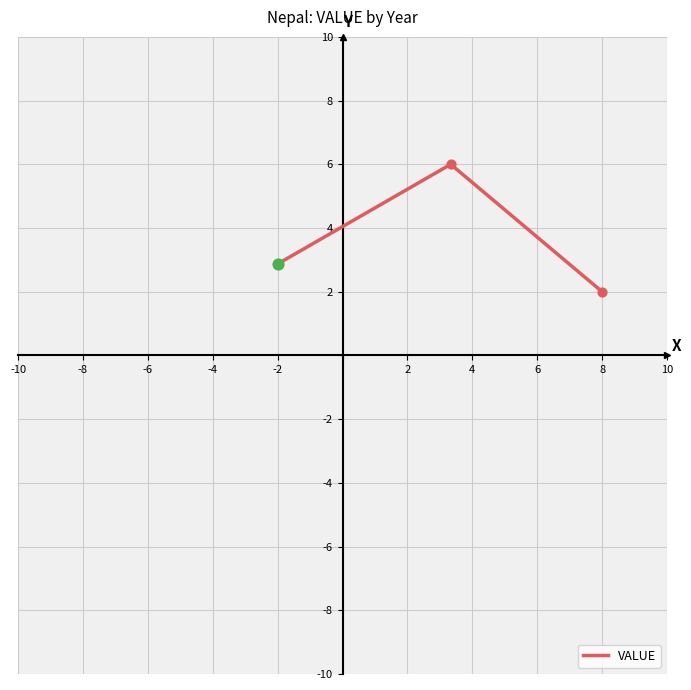

What is the smallest value displayed?

2.0